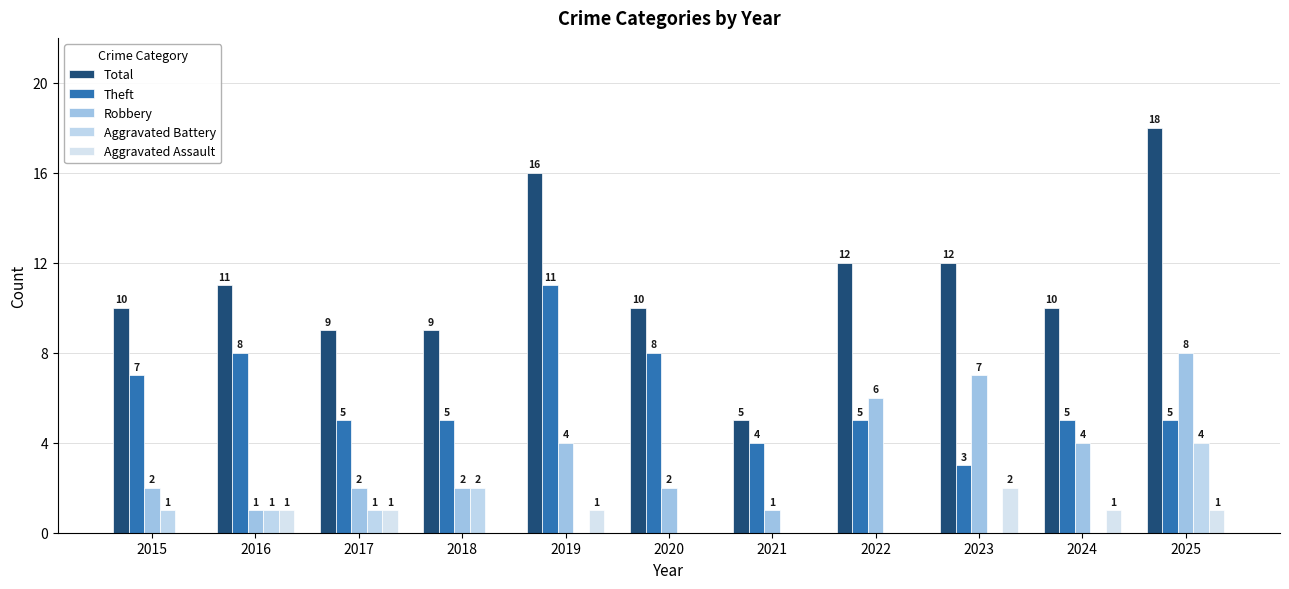

Which has a higher value, 2019 or 2020?

2019